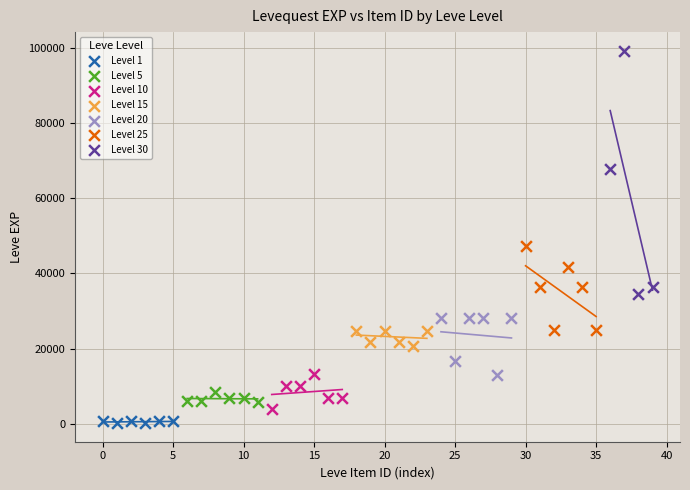

Which series has the widest spread of Y values?

Level 30